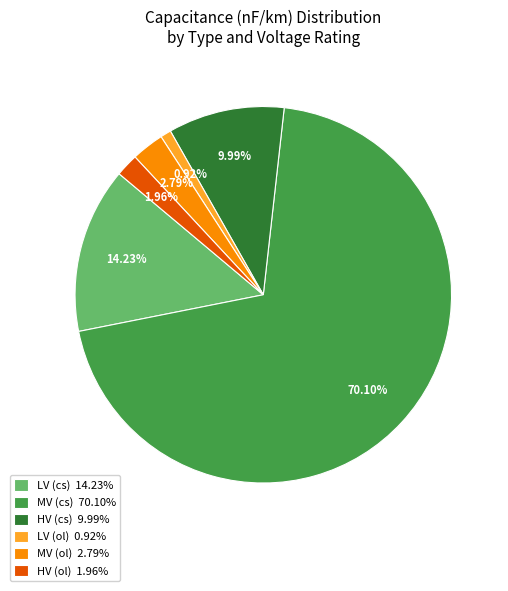

Which category has the smallest portion of the pie?

LV (ol) 0.92%